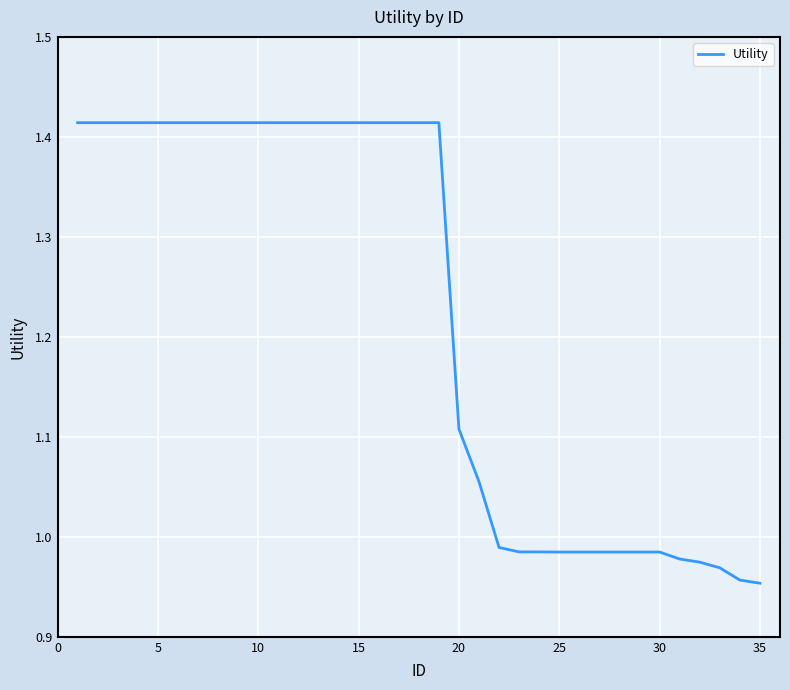

What is the difference between the maximum and second lowest values?

0.5